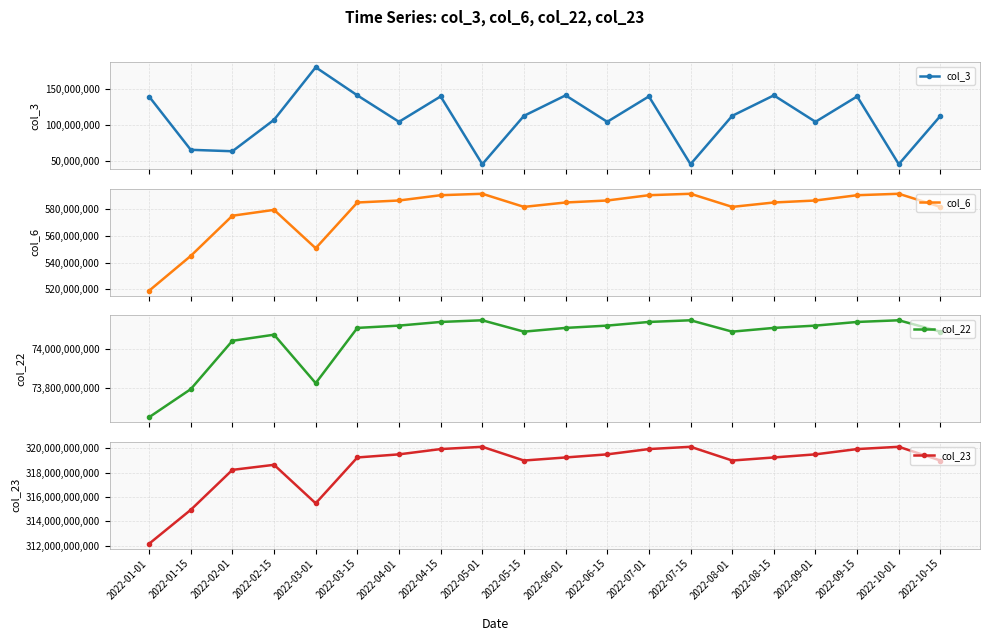

What is the maximum value for col_23?

320130865460